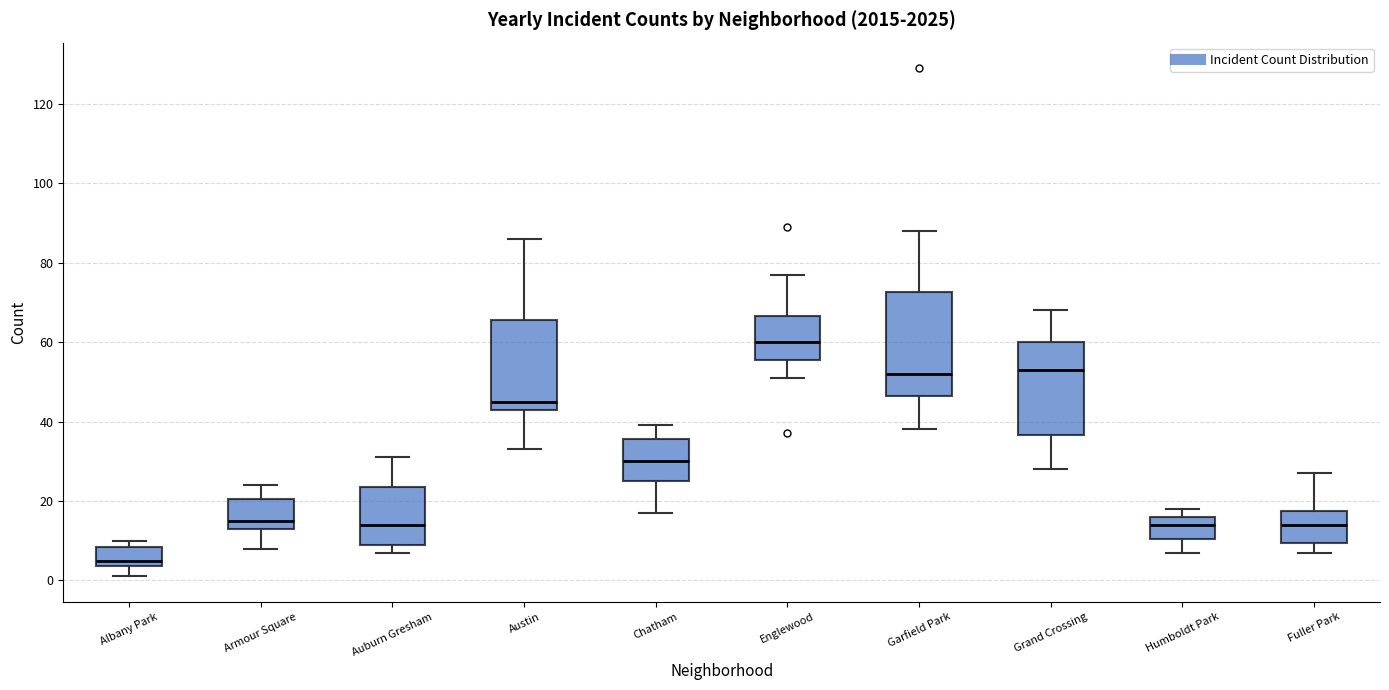

Where is the lower edge of the box for Austin on the y-axis? The values are not printed on the chart, so give them approximately, as read against the axis.

44